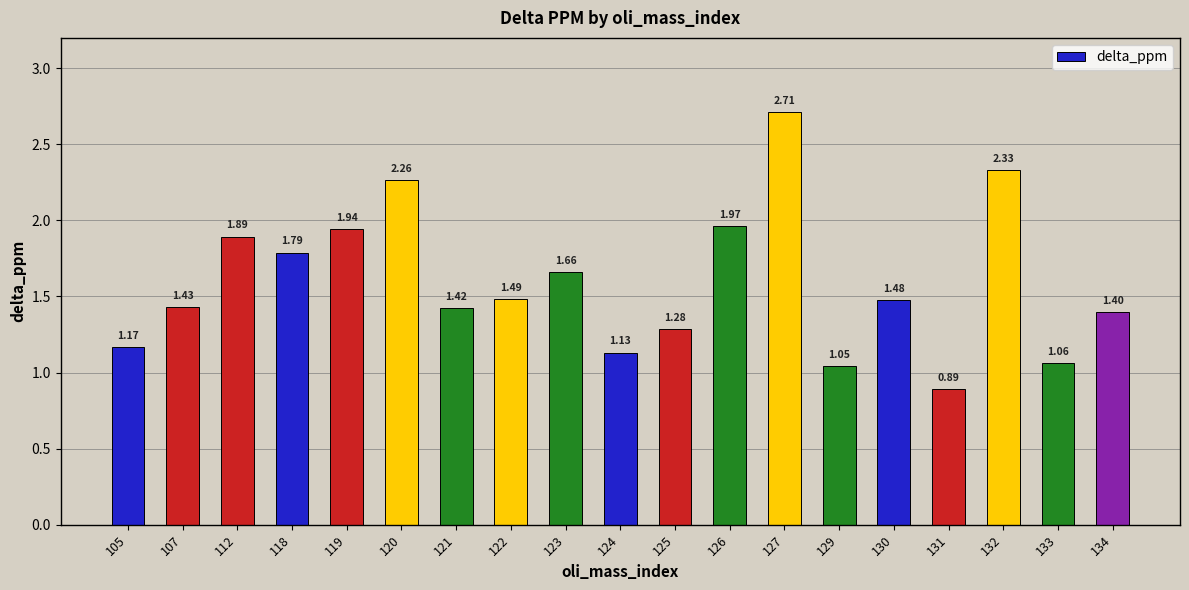

What is the approximate value at 107?

1.4